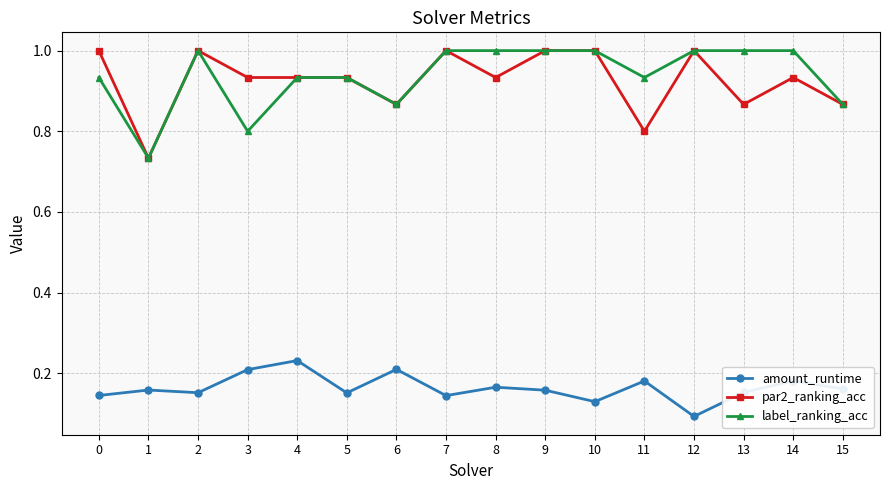

Does the chart display data point markers on the line(s)?

Yes